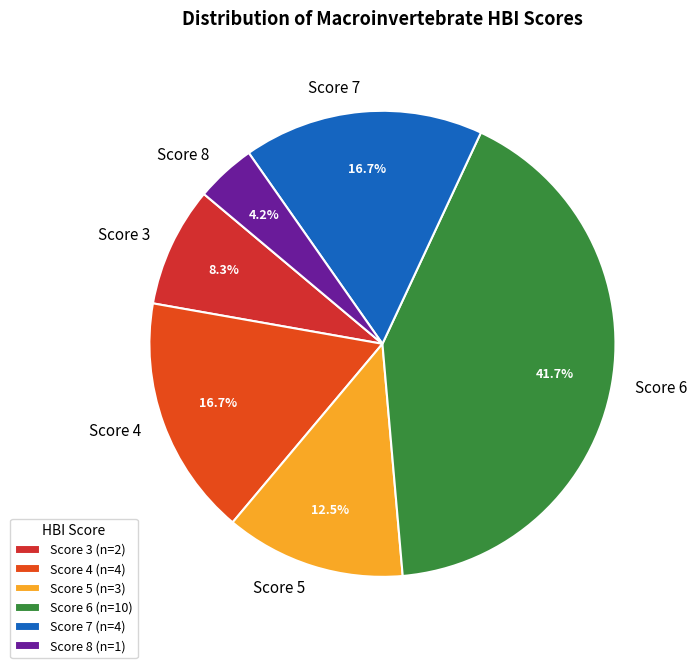

What is the ratio of the value at Score 5 to the value at Score 7?

0.7